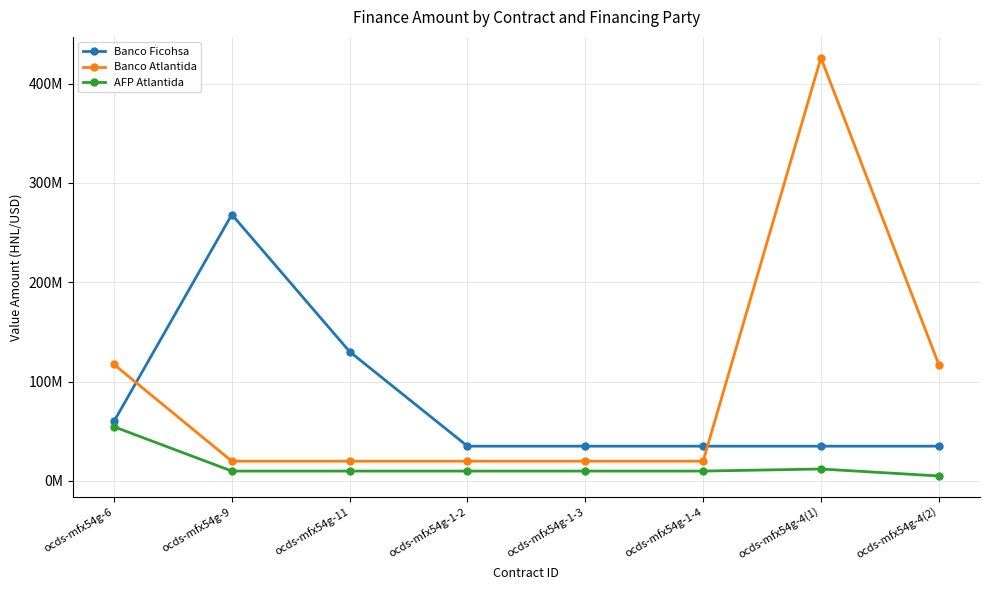

Is it true that AFP Atlantida equals 9924823.8 at ocds-mfx54g-1-2?

True